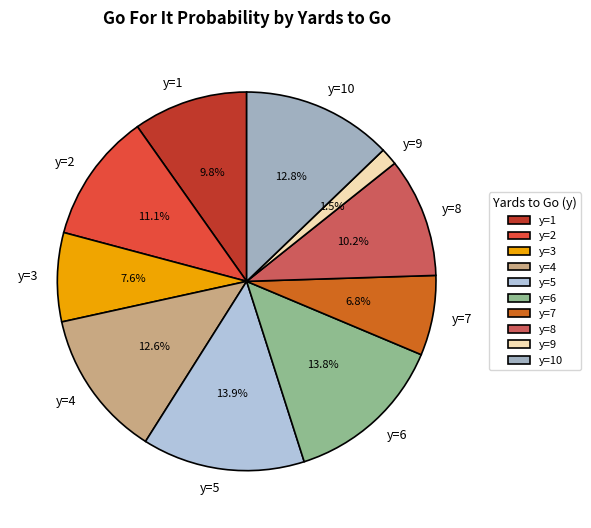

Count the number of slices in the pie.

10